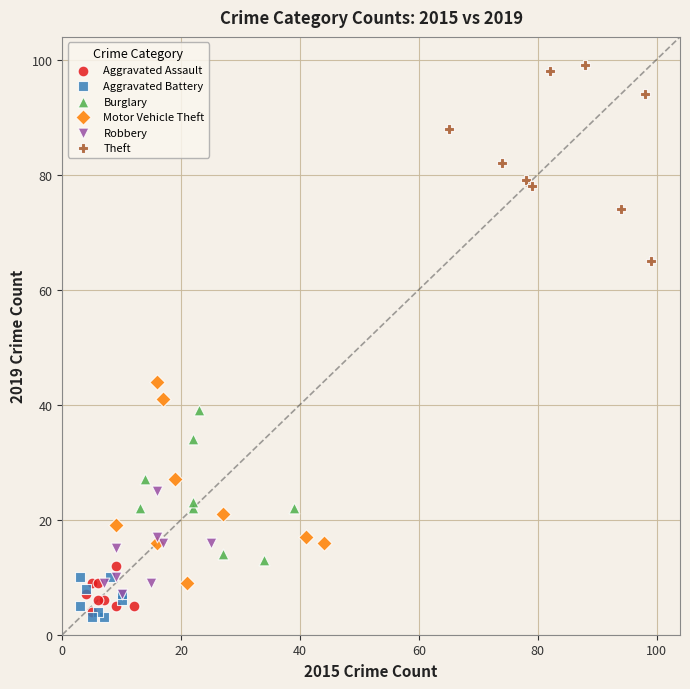

What are all the series names shown in the legend?

Aggravated Assault, Aggravated Battery, Burglary, Motor Vehicle Theft, Robbery, Theft